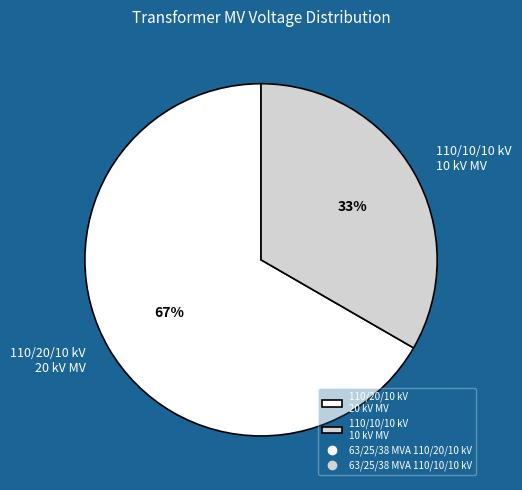

The 110/20/10 kV 20 kV MV slice represents 80% of the pie. True or false?

False